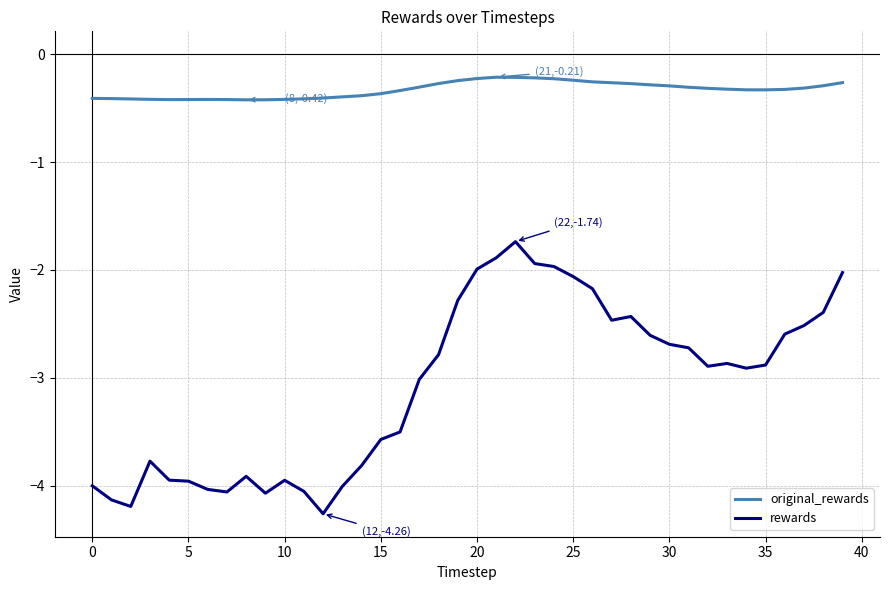

True or false: rewards and original_rewards intersect in this chart.

False